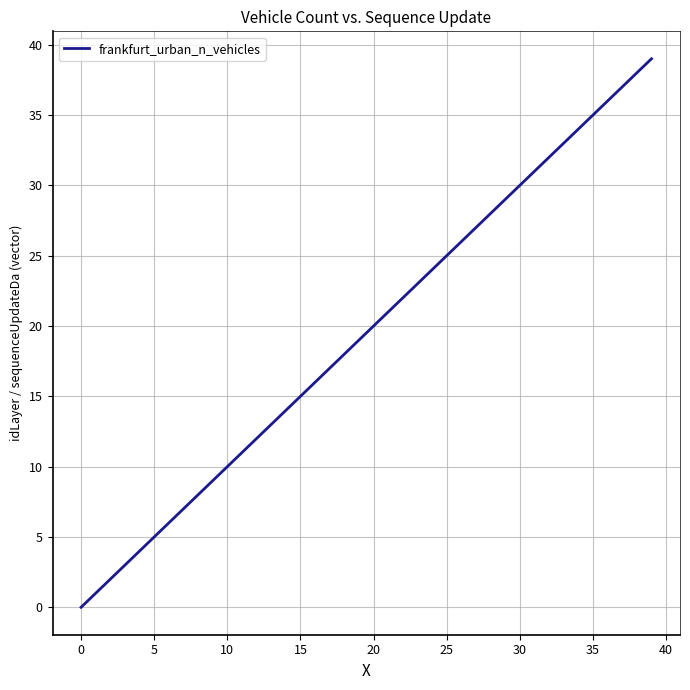

What is the difference between the maximum and second lowest values?

38